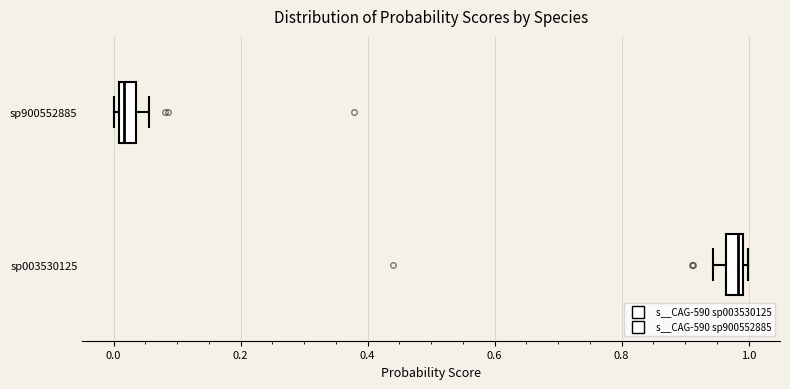

Where is the right edge of the box for sp900552885 on the x-axis? The values are not printed on the chart, so give them approximately, as read against the axis.

0.04